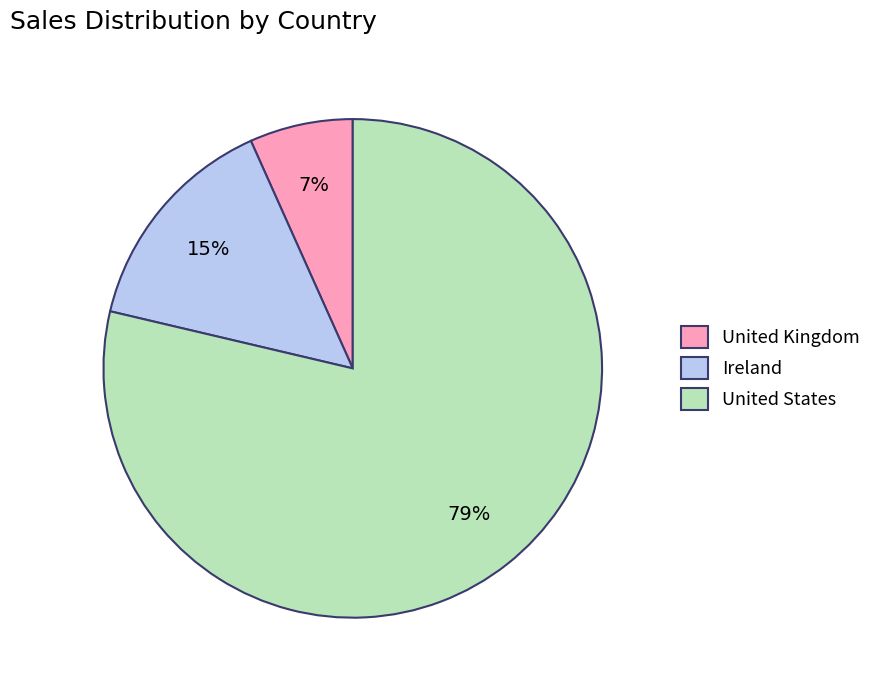

Rank the categories by value from highest to lowest.

United States, Ireland, United Kingdom